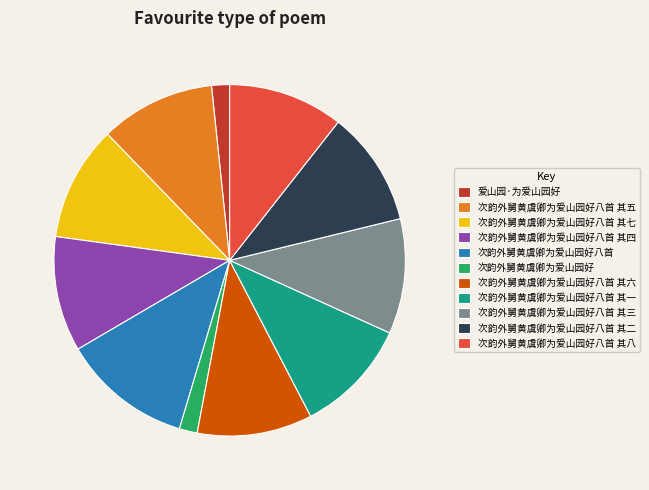

What is the largest slice in the pie chart?

次韵外舅黄虞卿为爱山园好八首